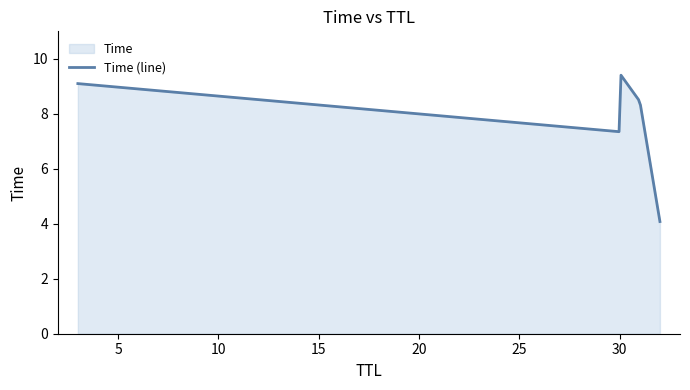

How many lines are shown in the chart?

1